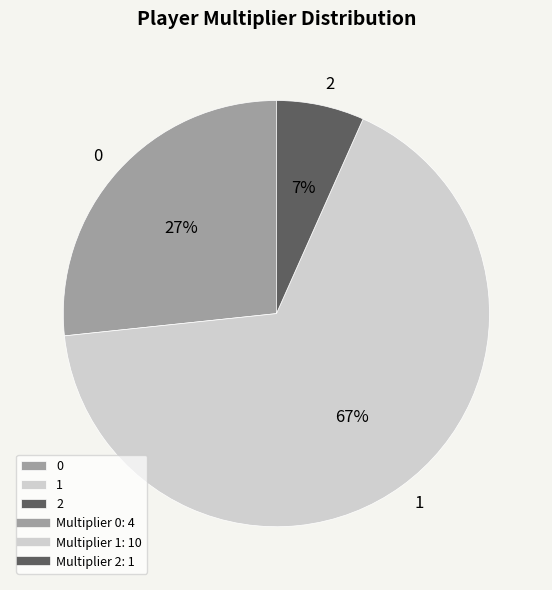

What percentage is the 0 slice, to the nearest percent?

27%